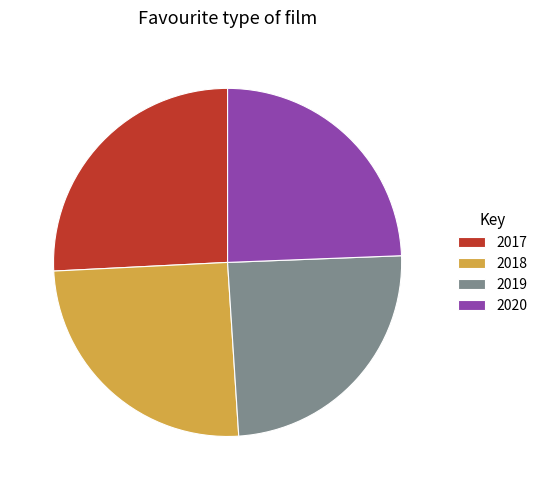

True or false: 2018 accounts for 15% of the total.

False